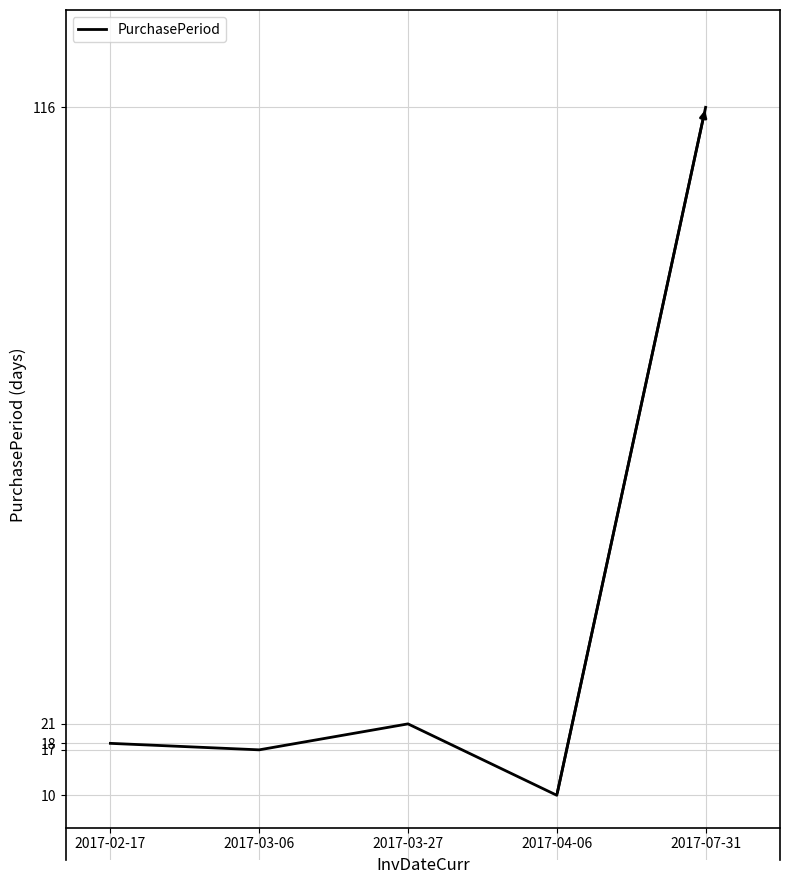

Approximately how many times larger is the value at 2017-03-27 compared to 2017-02-17?

1.2